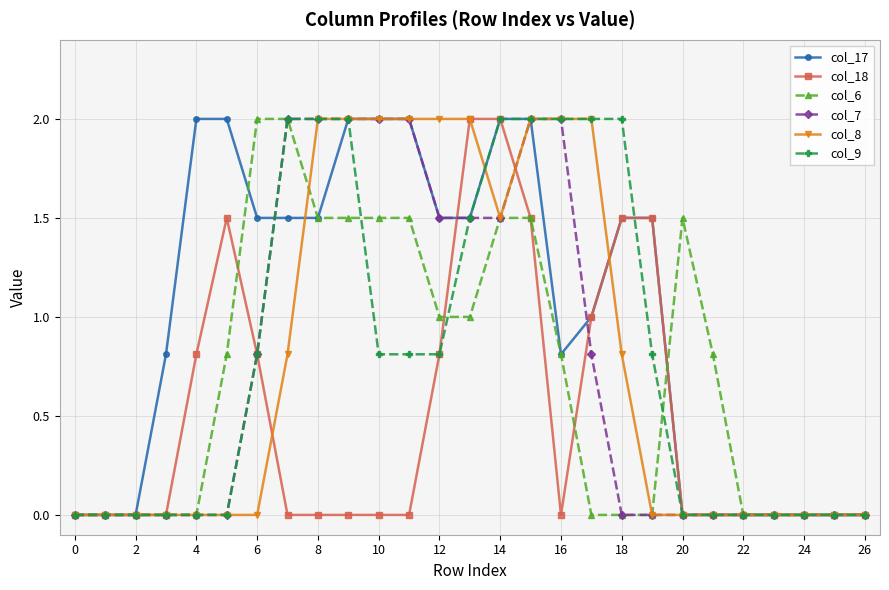

What is the value of the col_17 point at the 6th from the left?

2.0